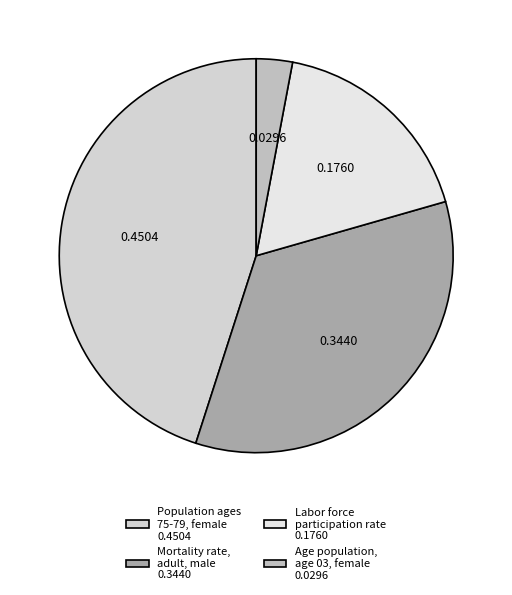

Is there any slice that represents more than half of the pie?

No